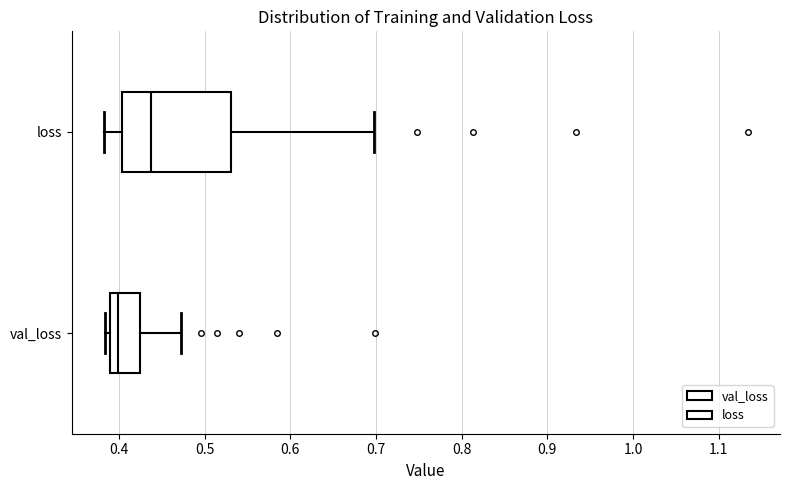

Reading bottom to top, read every box against the x-axis: the position of its median line, the range the box covers, and the ends of its whiskers. The values are not printed on the chart, so give them approximately, as read against the axis.

val_loss: median 0.40, box 0.39 to 0.42, whiskers 0.38 to 0.47
loss: median 0.44, box 0.40 to 0.53, whiskers 0.38 to 0.70